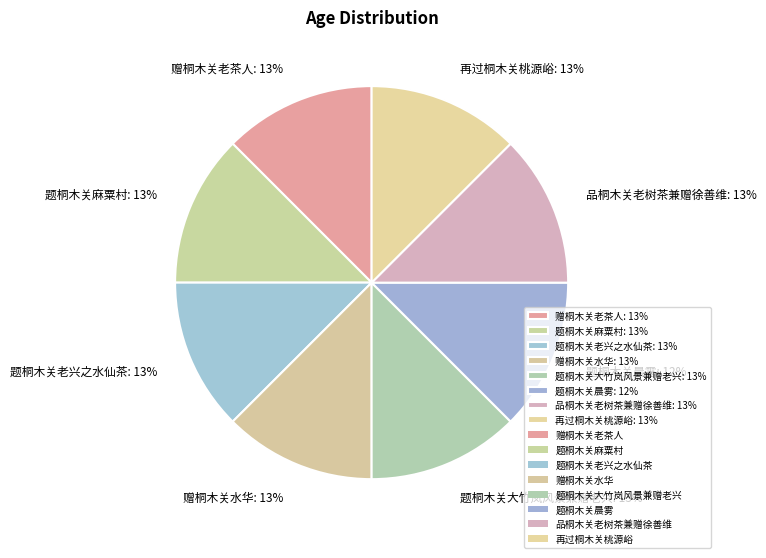

Does 赠桐木关老茶人 account for over 50% of the chart?

No